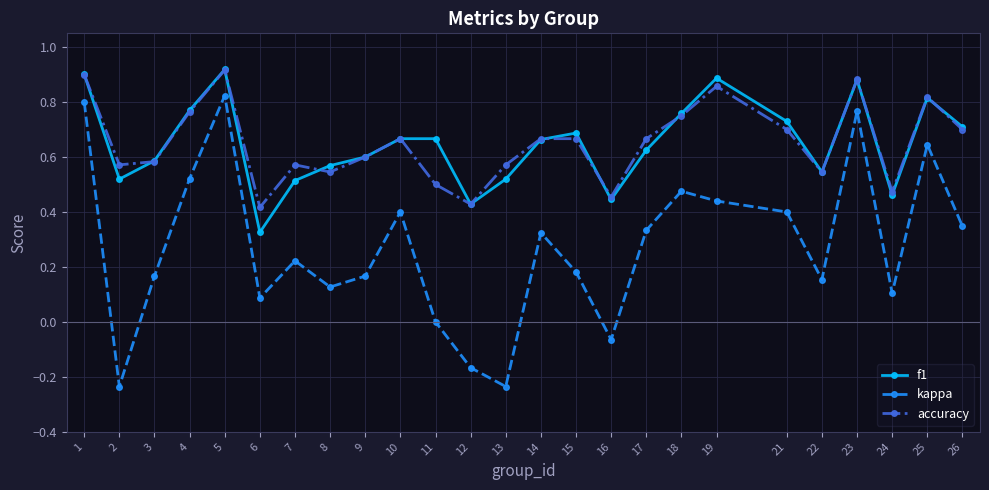

Which series has the widest spread of values?

kappa